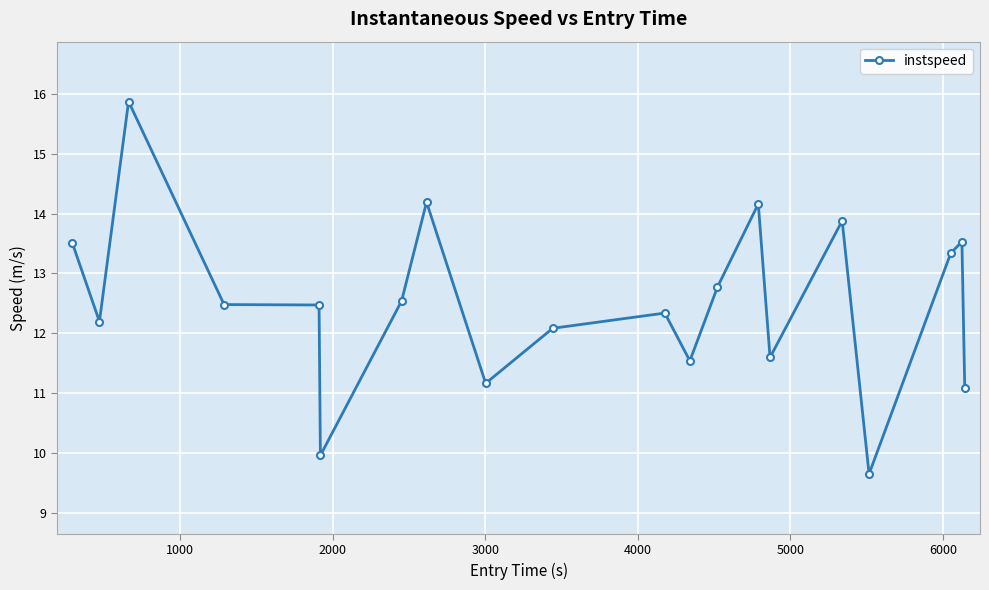

What is the maximum value shown in the chart?

15.9